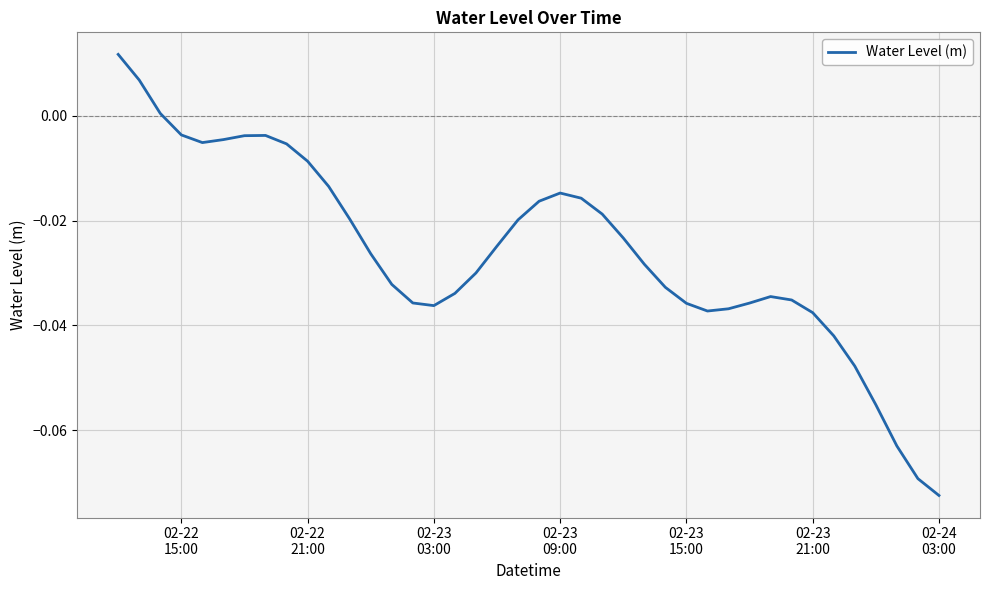

True or false: there are more than 0 points higher than both neighbors.

True